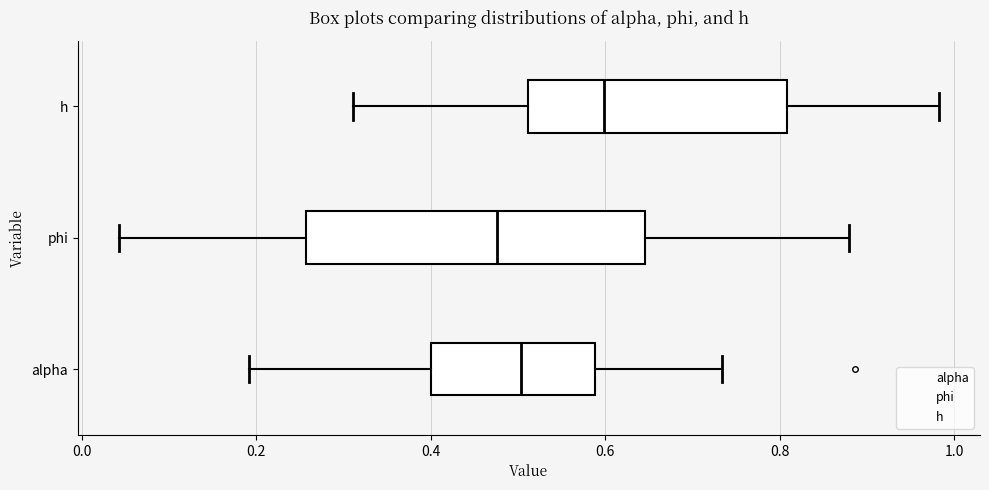

Reading bottom to top, read every box against the x-axis: the position of its median line, the range the box covers, and the ends of its whiskers. The values are not printed on the chart, so give them approximately, as read against the axis.

alpha: median 0.50, box 0.40 to 0.58, whiskers 0.20 to 0.74
phi: median 0.48, box 0.26 to 0.64, whiskers 0.04 to 0.88
h: median 0.60, box 0.52 to 0.80, whiskers 0.32 to 0.98